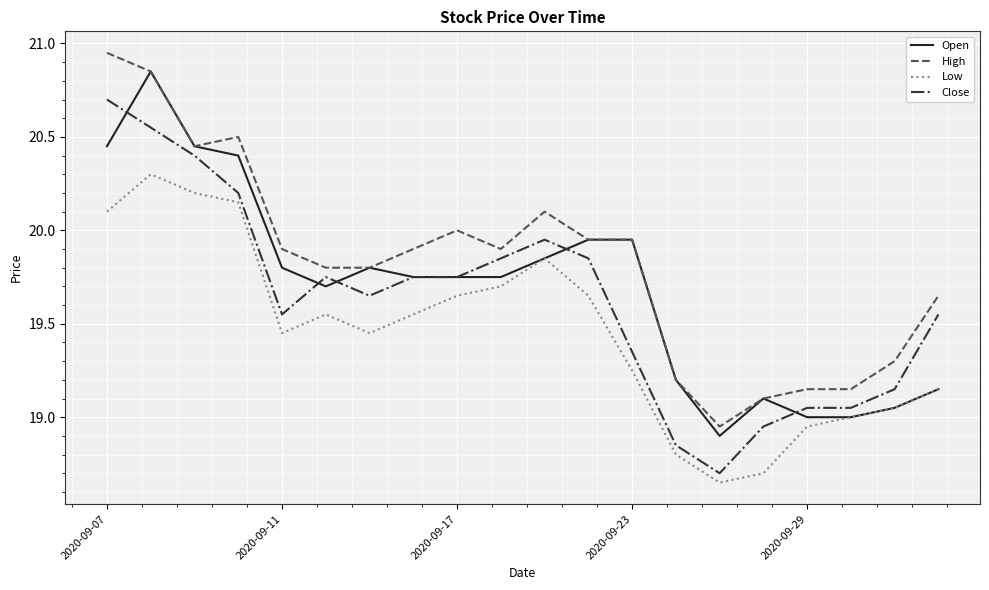

Which series has the largest total across all categories?

High